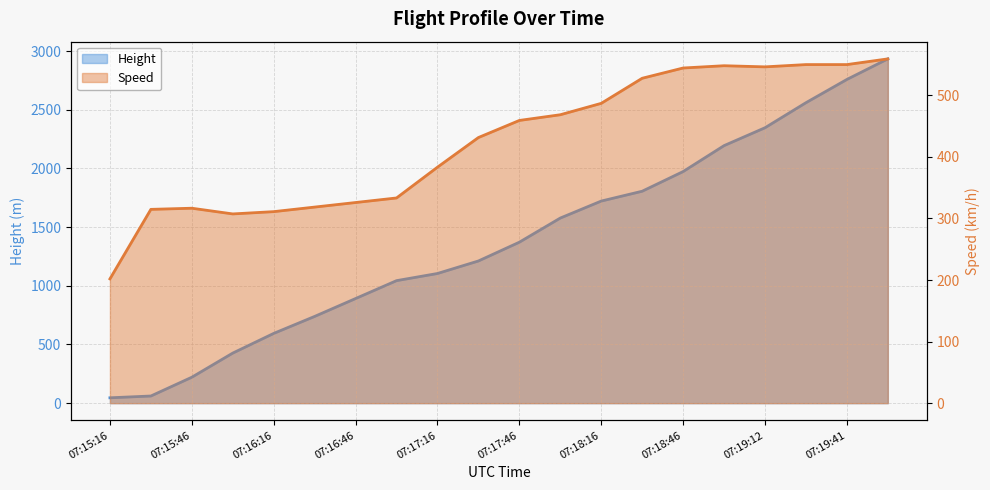

In Speed, how many points are lower than both neighbors (excluding endpoints)?

2